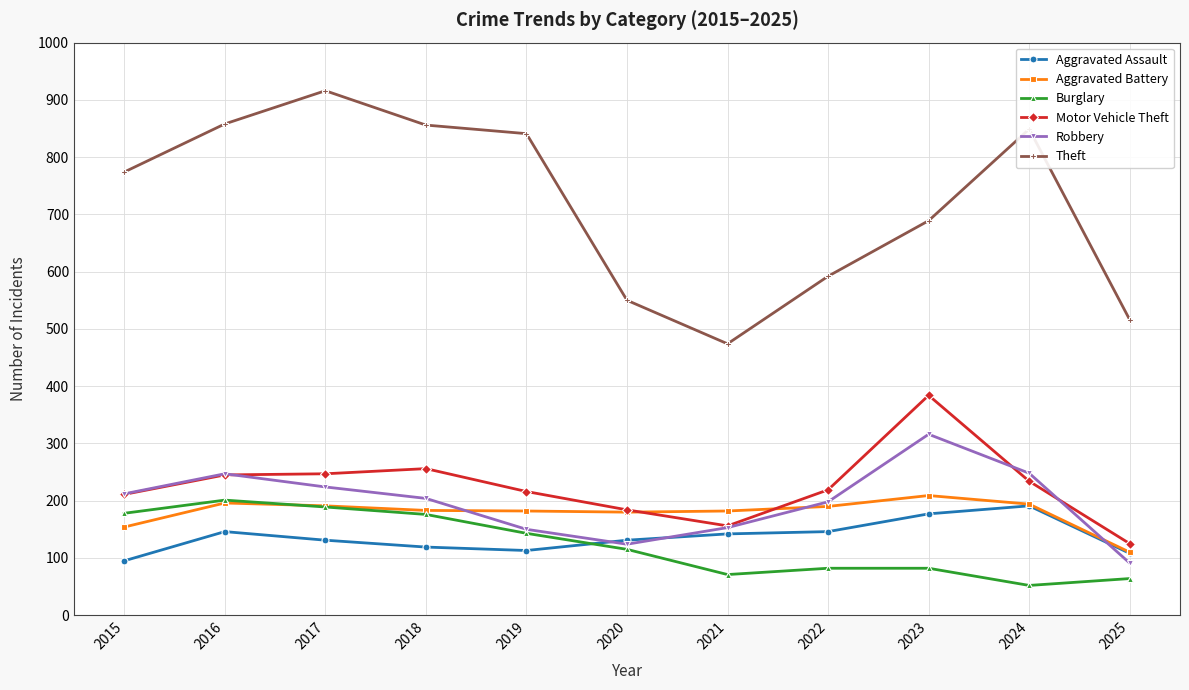

Does the chart display data point markers on the line(s)?

Yes